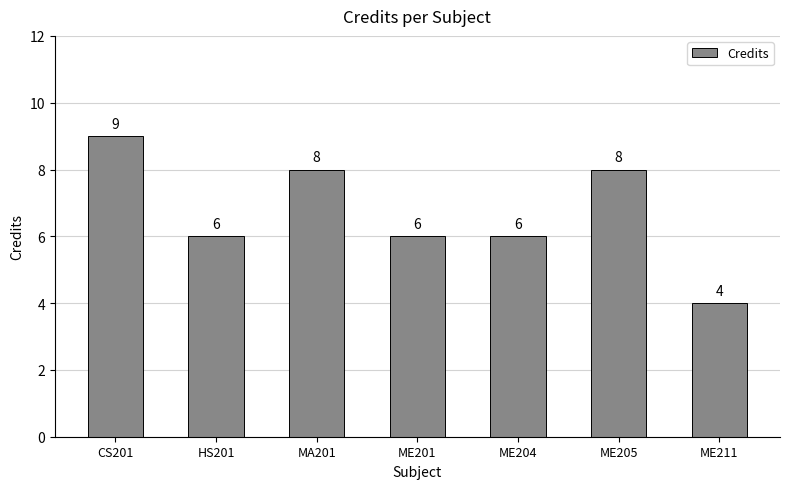

How many categories are shown in the chart?

7